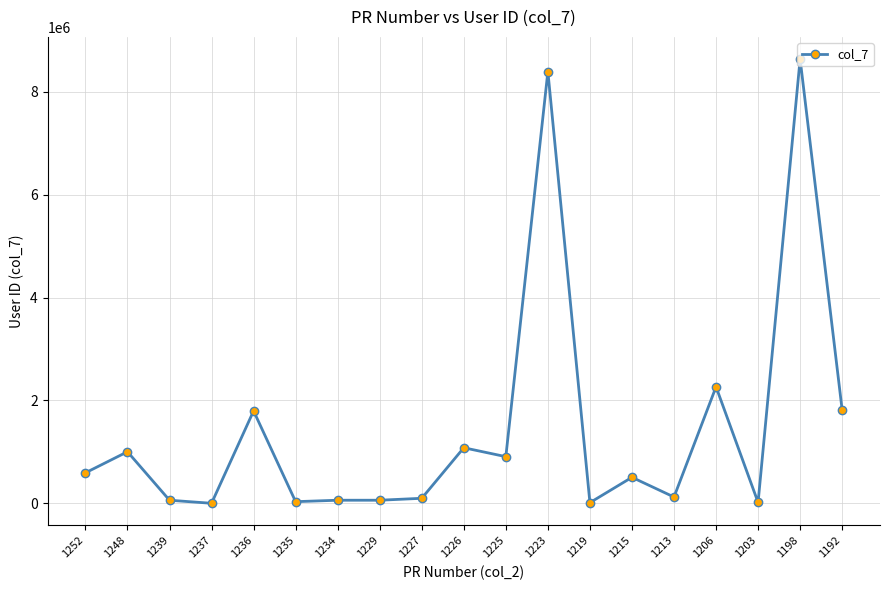

What is the greatest value displayed?

8639922